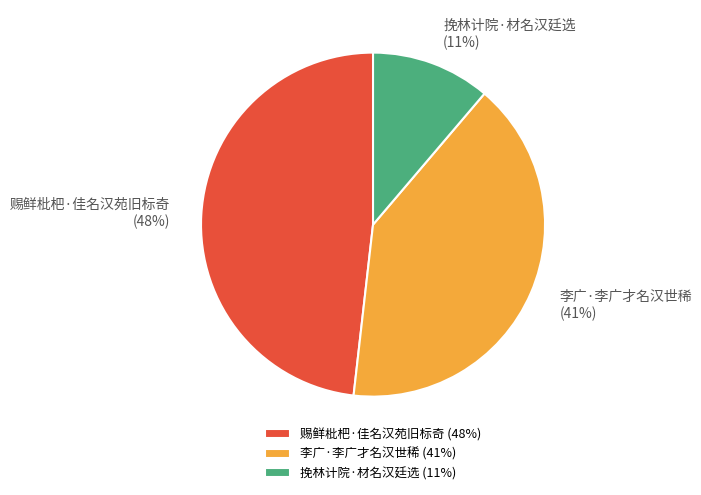

Between 赐鲜枇杷·佳名汉苑旧标奇 and 挽林计院·材名汉廷选, which is larger?

赐鲜枇杷·佳名汉苑旧标奇